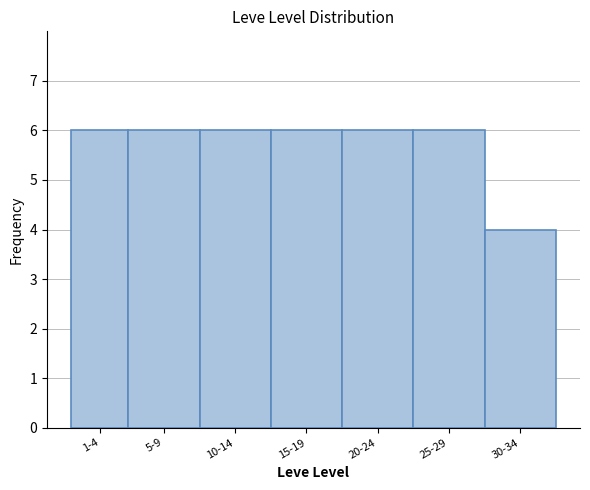

Reading left to right, what are all the values shown in this chart?

1-4=6	5-9=6	10-14=6	15-19=6	20-24=6	25-29=6	30-34=4